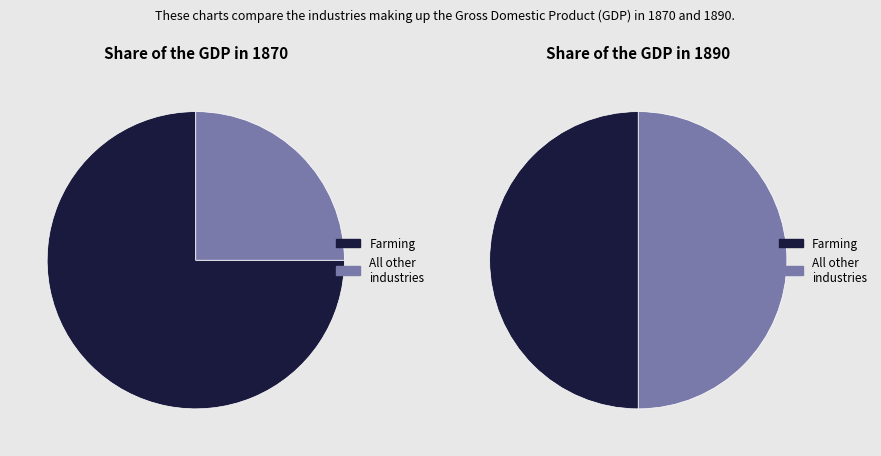

Between 9 and 5, which is larger?

9